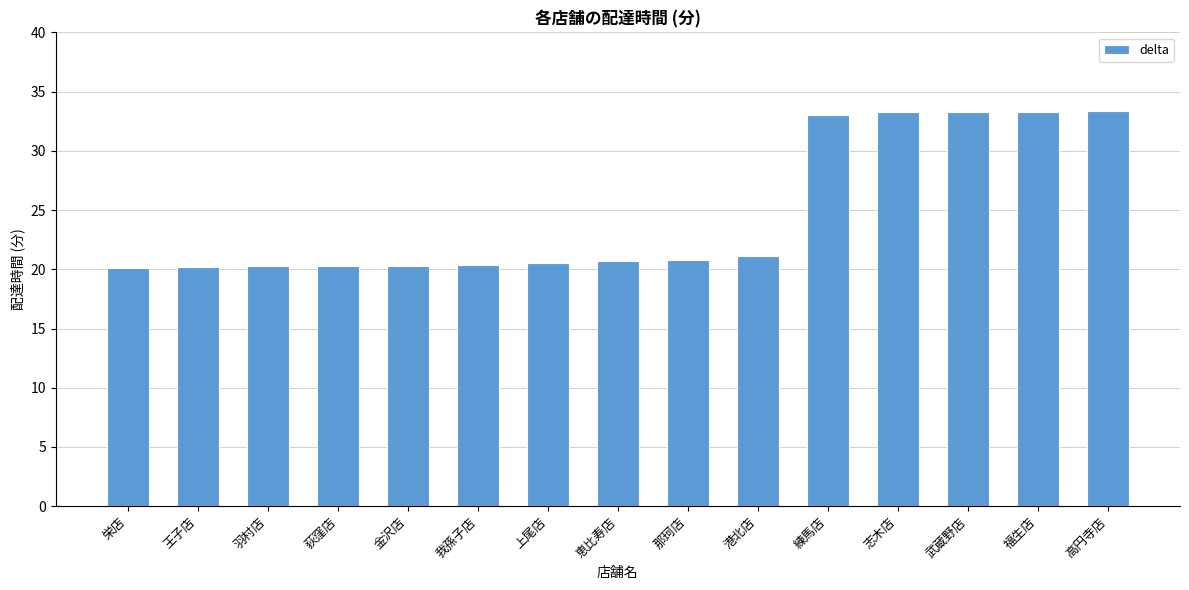

What is the sum of the values at 恵比寿店 and 高円寺店?

54.0